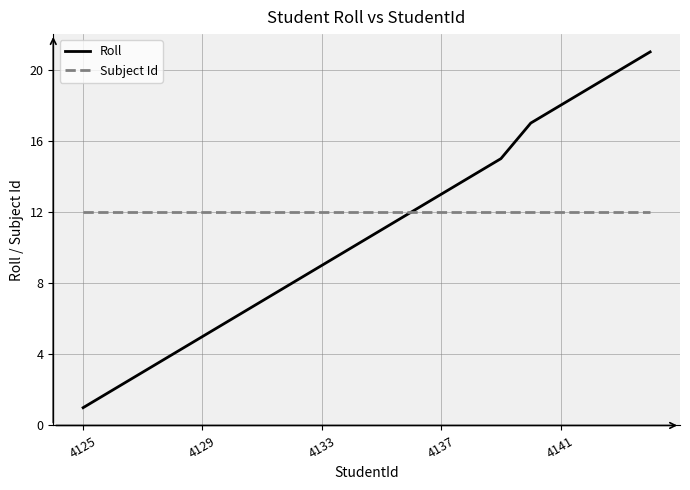

What is the maximum value for Roll?

21